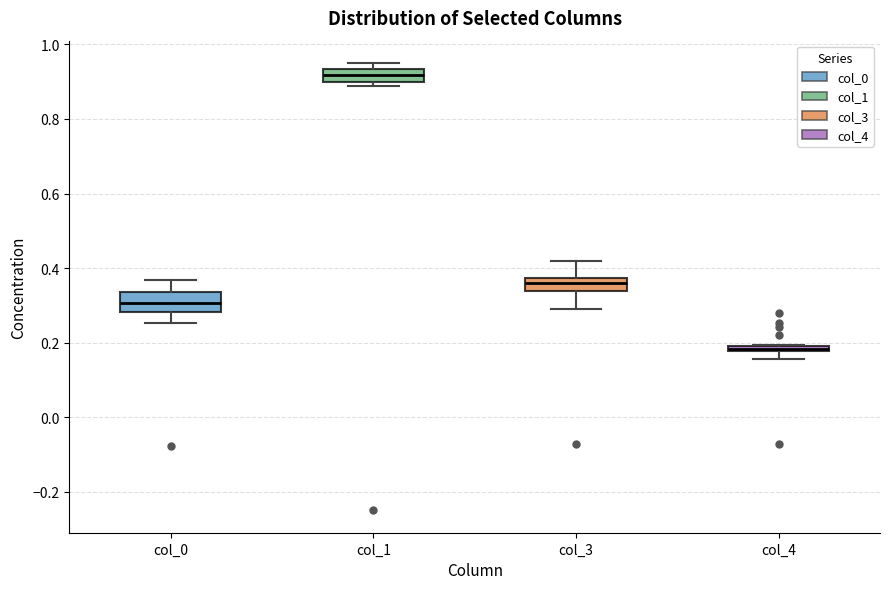

Where does the median line of the box for col_0 sit on the y-axis? The values are not printed on the chart, so give them approximately, as read against the axis.

0.30